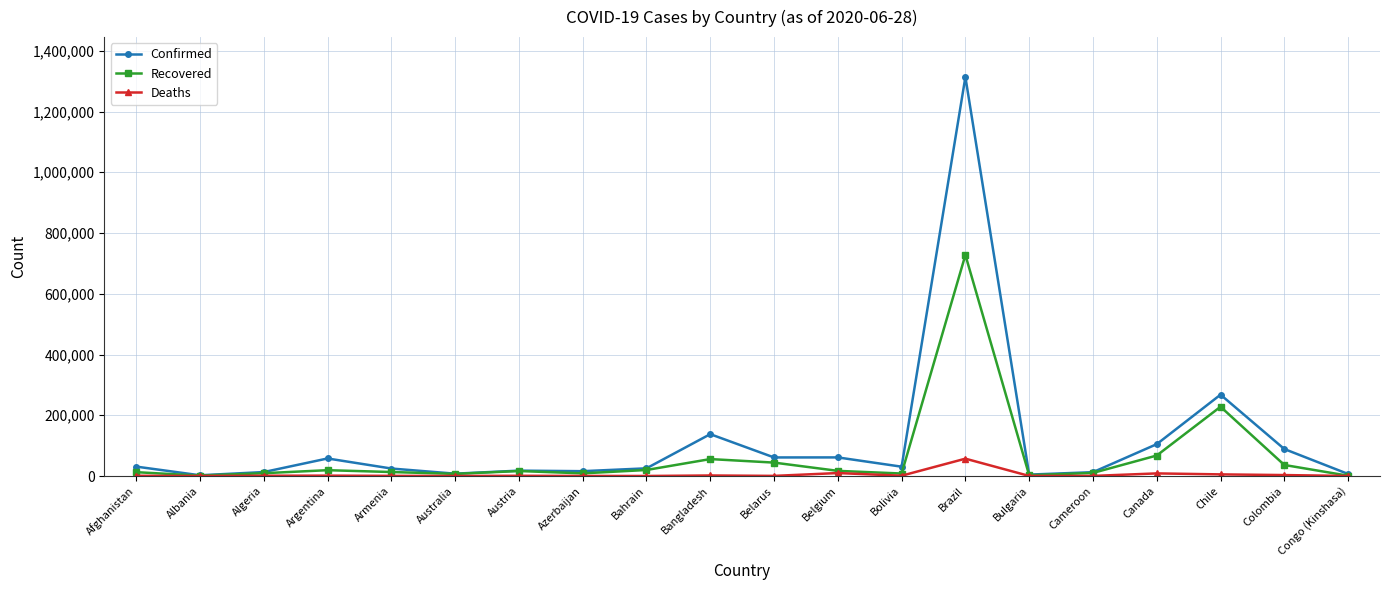

Is the value of Deaths at Azerbaijan greater than the value of Confirmed at Colombia?

No